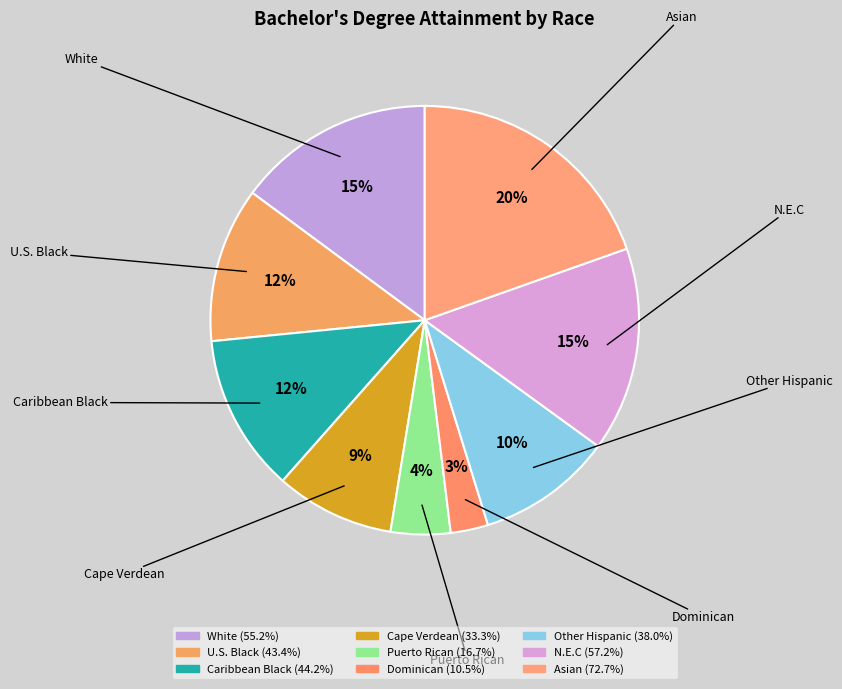

How many segments does this pie chart have?

9